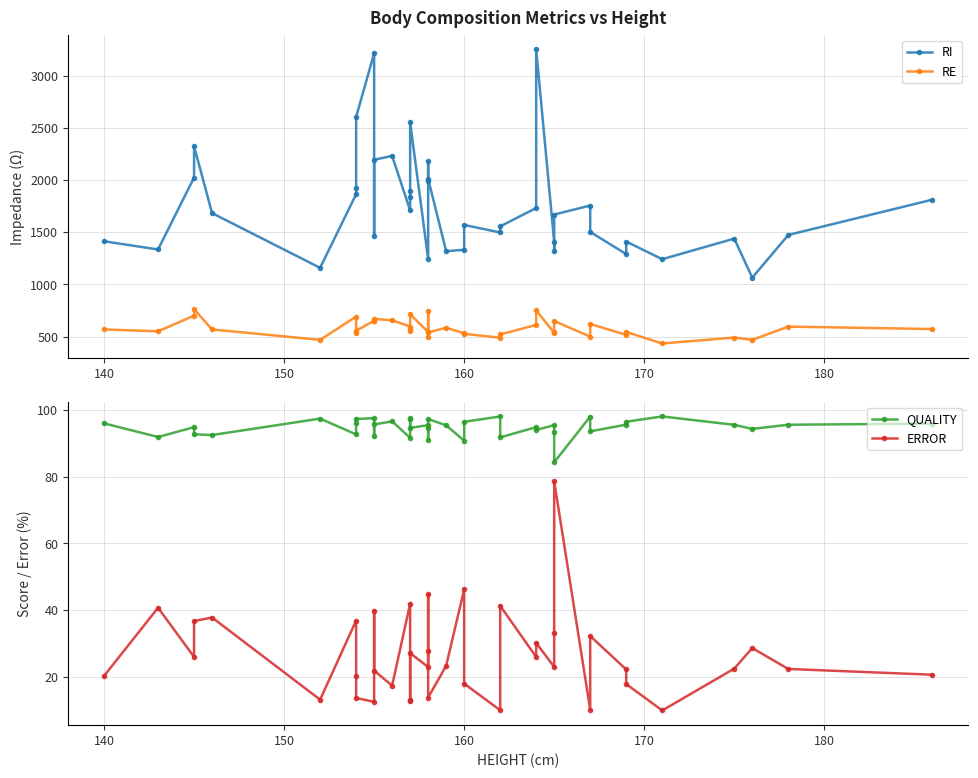

What is the difference between the maximum and second lowest values in the RE series?

293.8